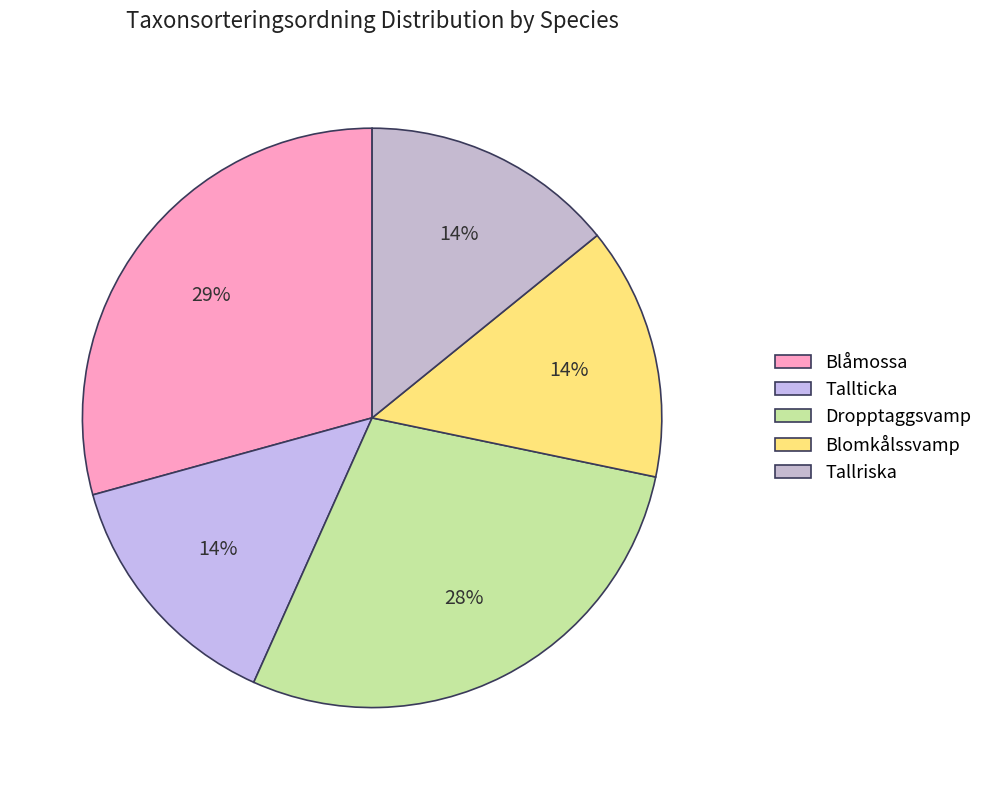

Count the number of slices in the pie.

5